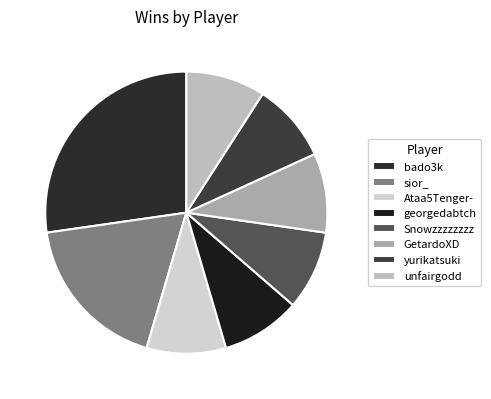

Do yurikatsuki and bado3k together represent more than half of the pie?

No